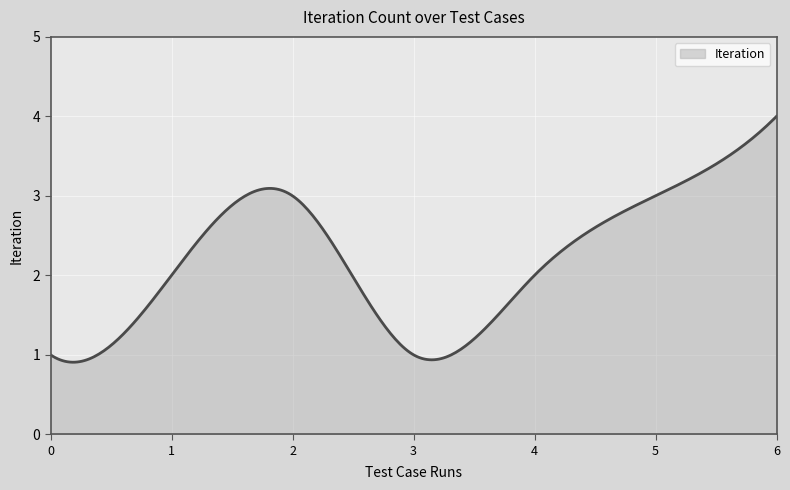

What is the difference between the maximum and minimum values?

3.1